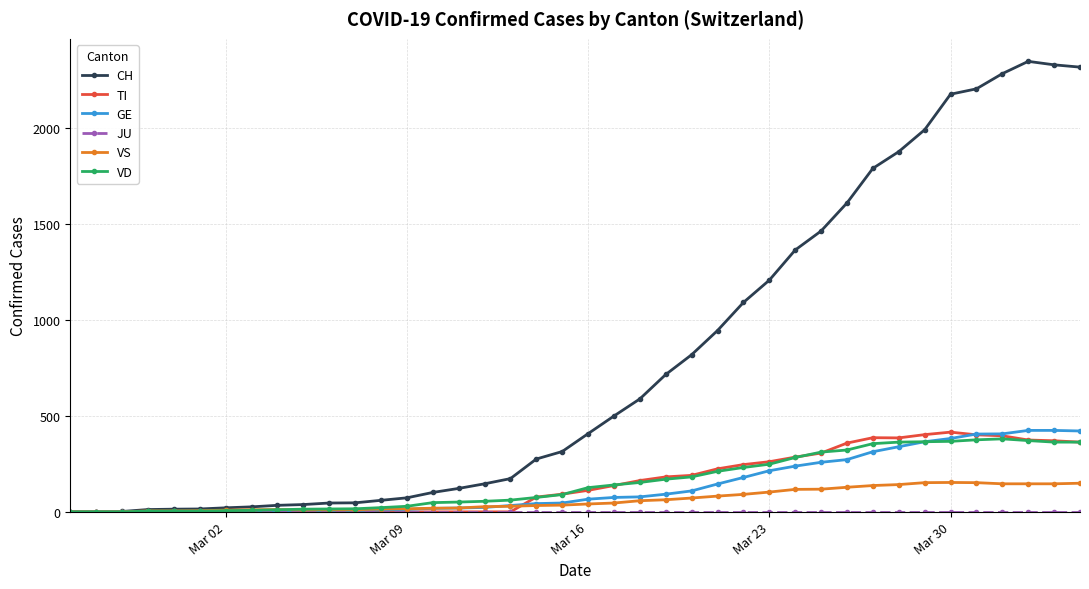

What is the difference between the second highest and minimum values in the GE series?

424